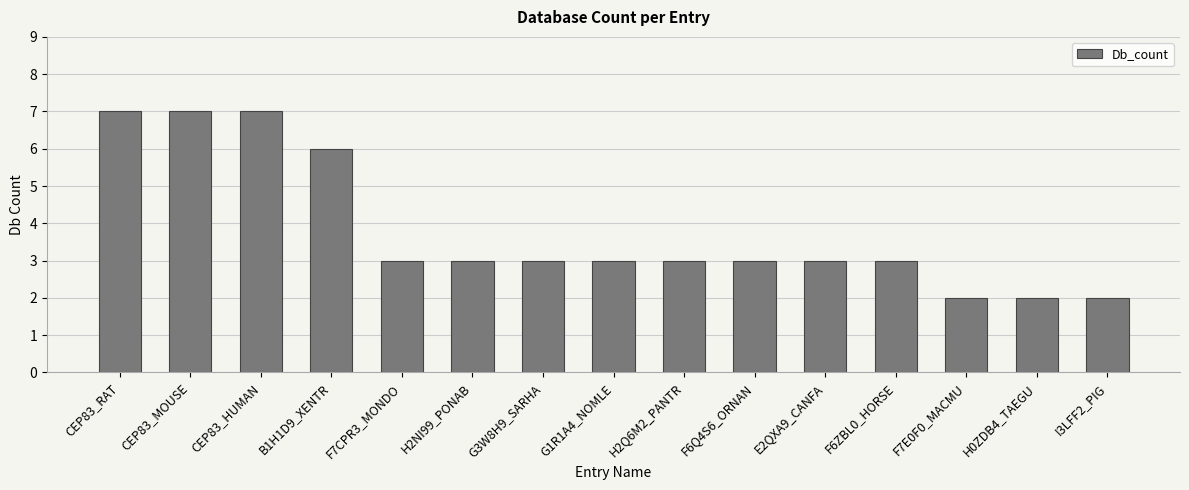

Count the number of categories in the chart.

15